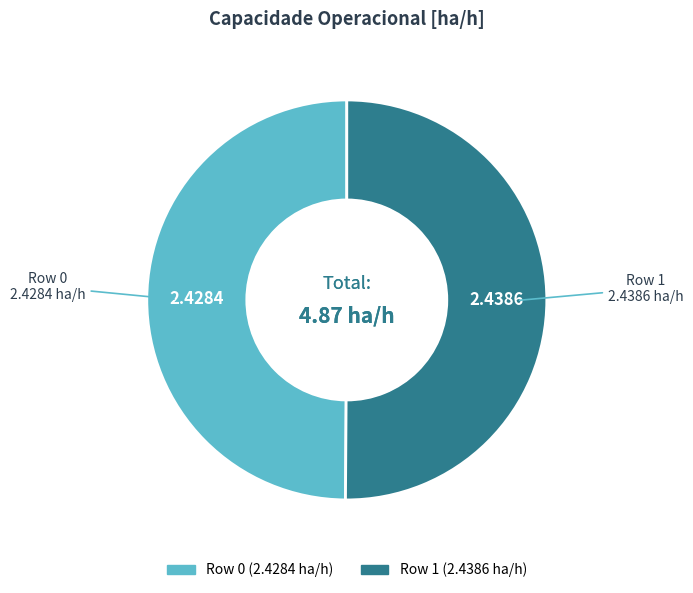

Do Row 1 and Row 0 together represent more than half of the pie?

Yes